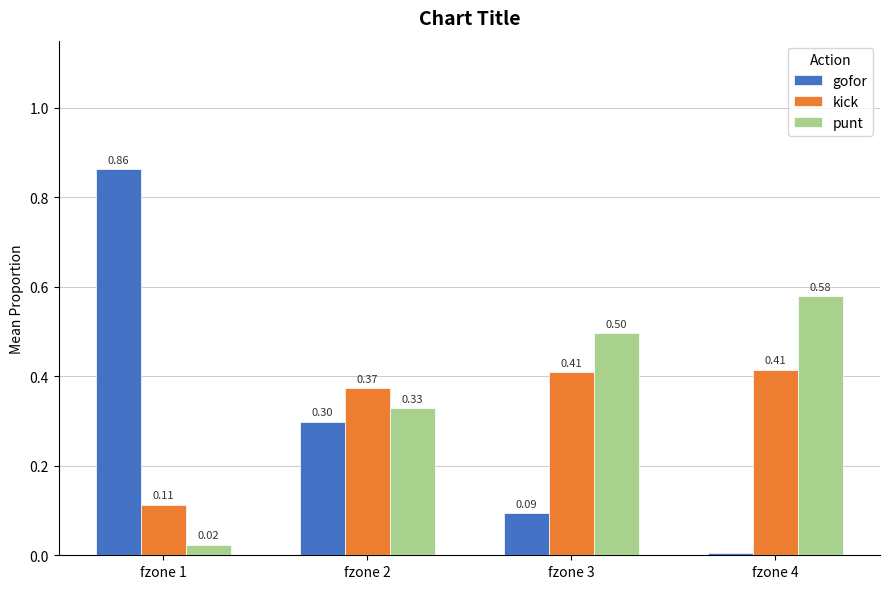

Is the value of punt at fzone 4 greater than the value of gofor at fzone 4?

Yes